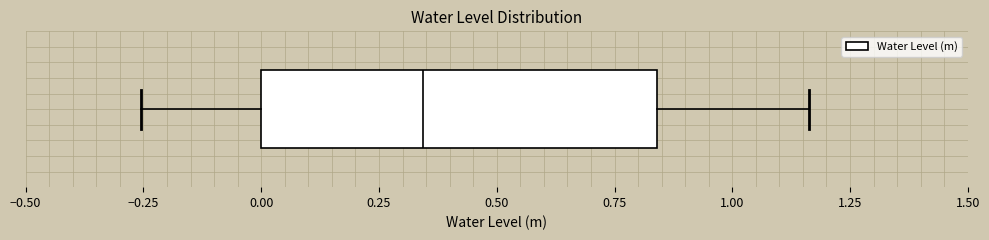

Transcribe this box plot: give where the median line is, the range the box spans, and where the two whiskers end, as read against the x-axis. The values are not printed on the chart, so give them approximately, as read against the axis.

median 0.35, box 0.00 to 0.85, whiskers -0.25 to 1.15